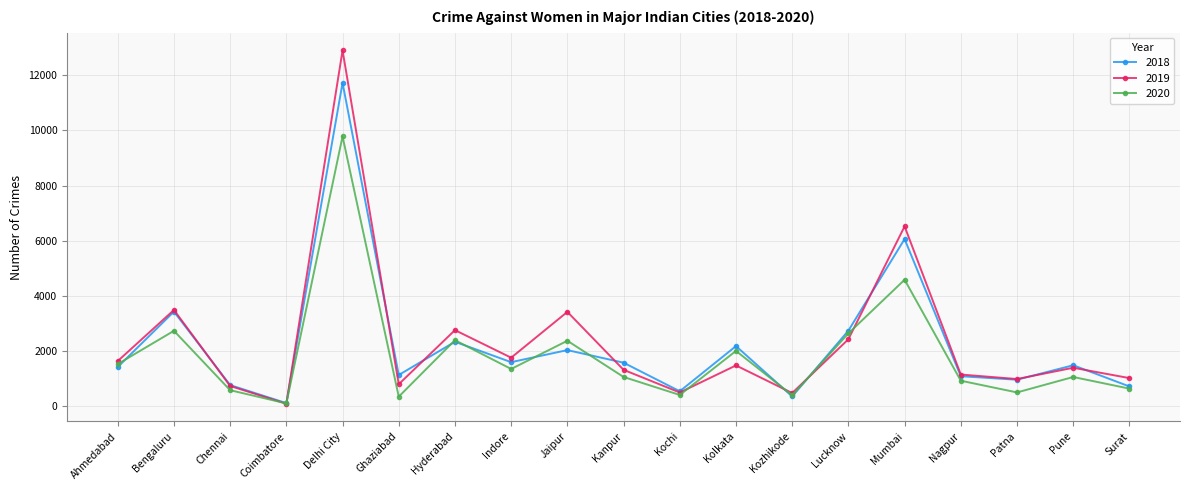

What position from the right is Delhi City?

15